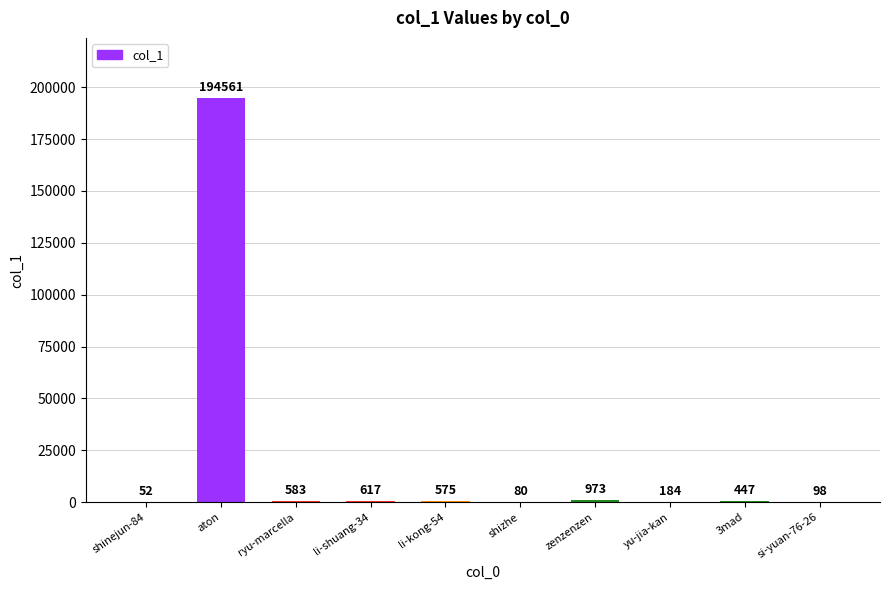

Where is the data nearest to the value 97306?

zenzenzen